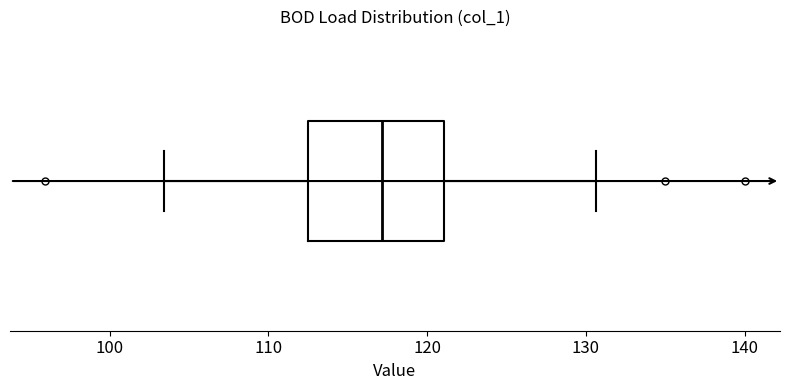

Transcribe this box plot: give where the median line is, the range the box spans, and where the two whiskers end, as read against the x-axis. The values are not printed on the chart, so give them approximately, as read against the axis.

median 117, box 113 to 121, whiskers 103 to 131